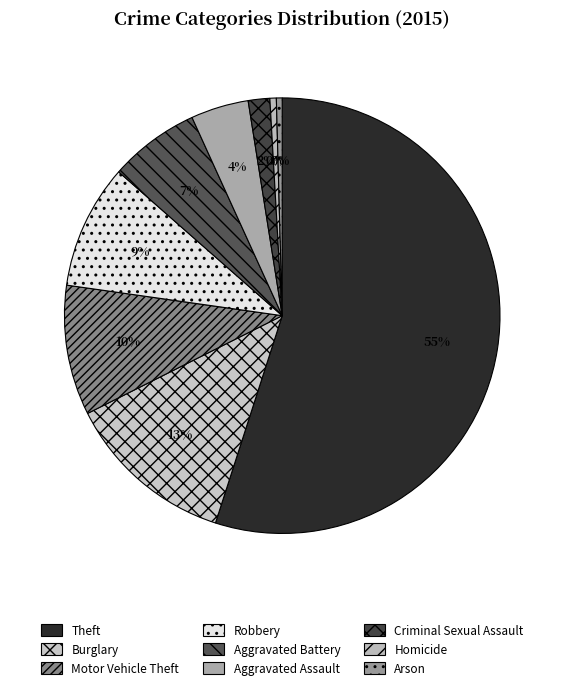

What is the majority slice?

Theft